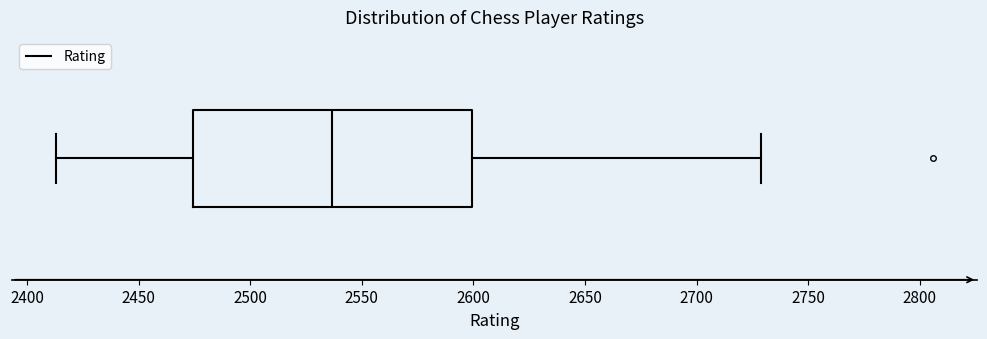

Read this box plot against the x-axis: the position of the median line, the range covered by the box, and the ends of both whiskers. The values are not printed on the chart, so give them approximately, as read against the axis.

median 2535, box 2475 to 2600, whiskers 2415 to 2730